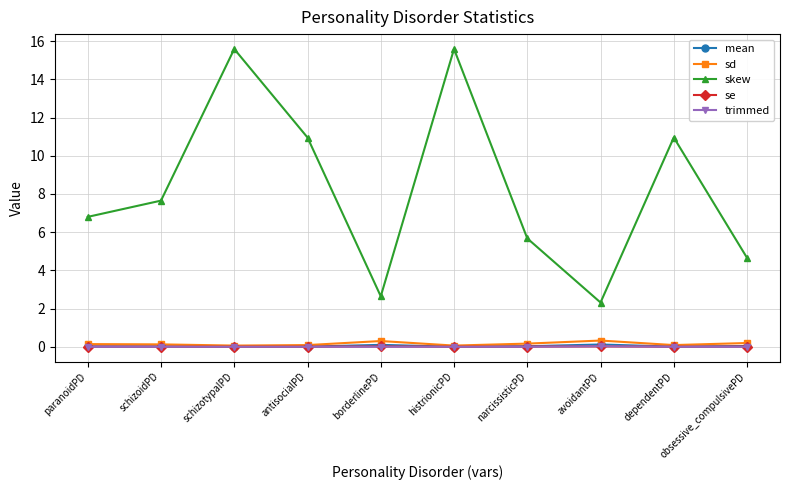

True or false: skew has a value of 11.0 at antisocialPD.

True